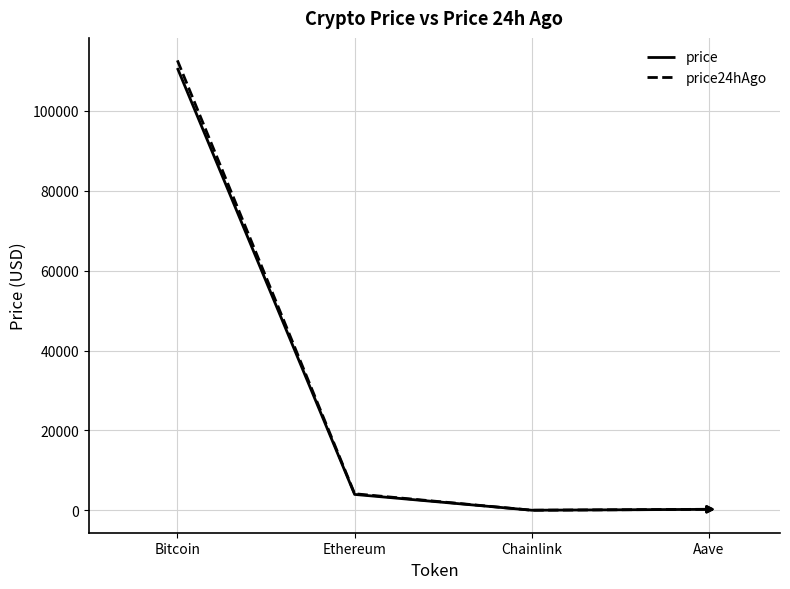

Is it true that price24hAgo equals 199535.8 at Bitcoin?

False